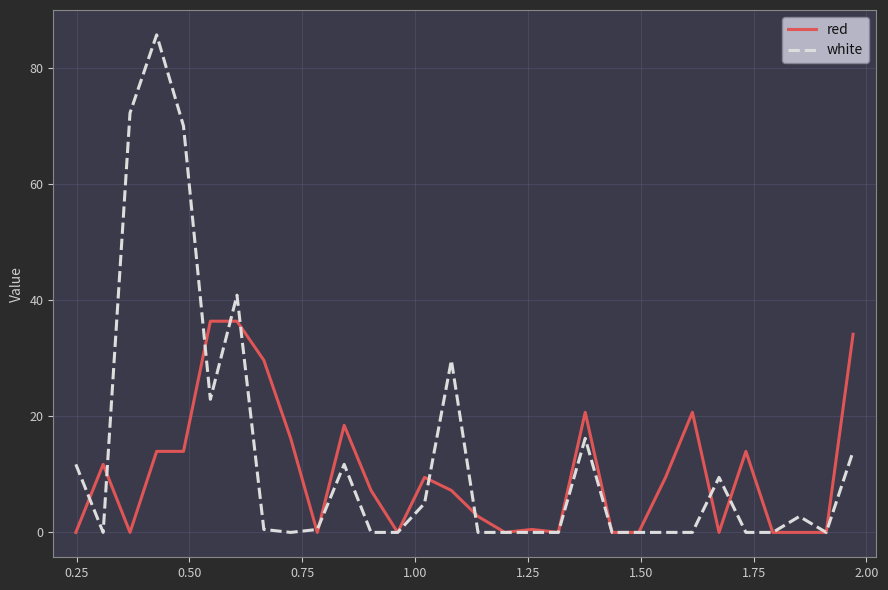

Rank the series by their average value, from highest to lowest.

white, red